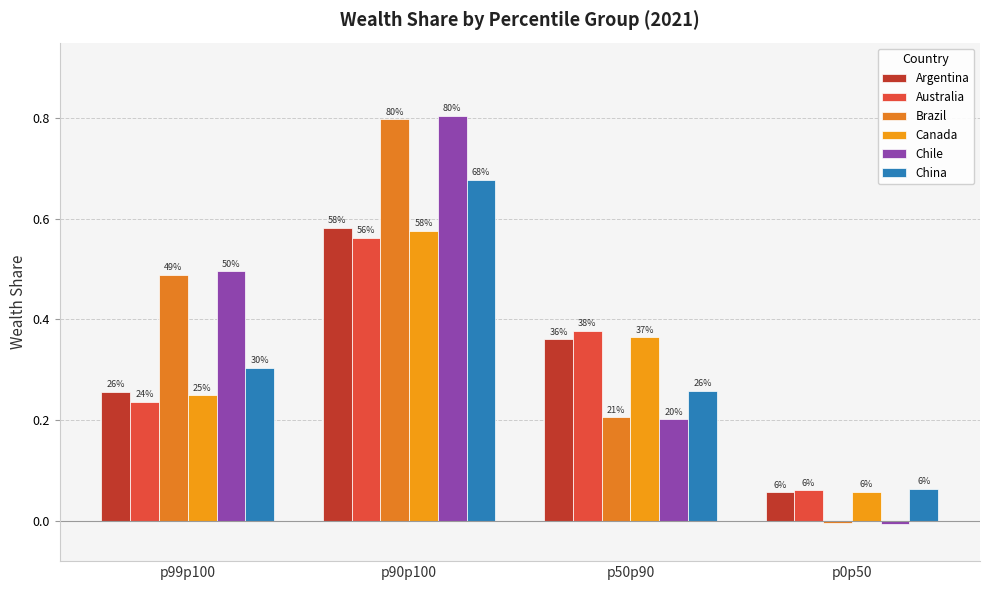

What is the value of the China bar at the 1st from the left?

0.3